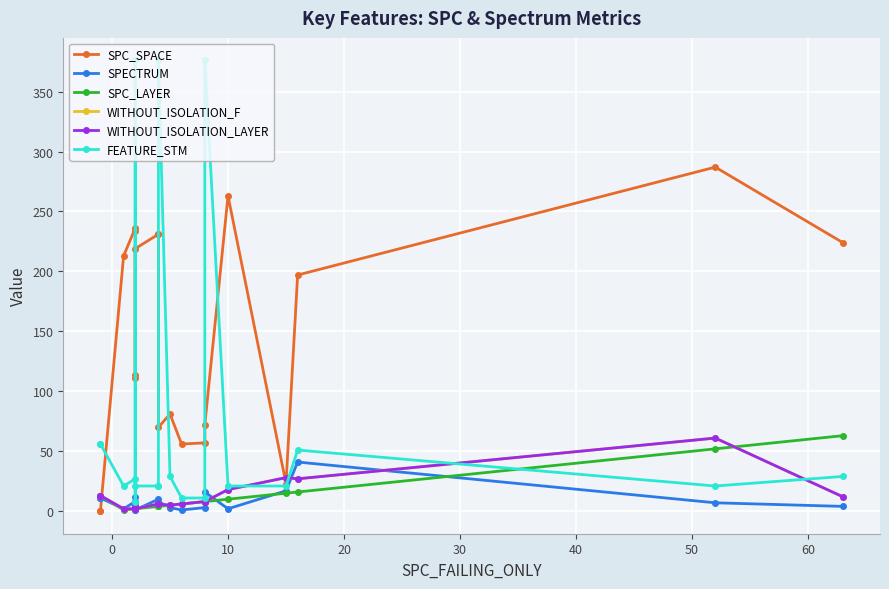

What is the value of the WITHOUT_ISOLATION_LAYER point at the 15th from the left?

8